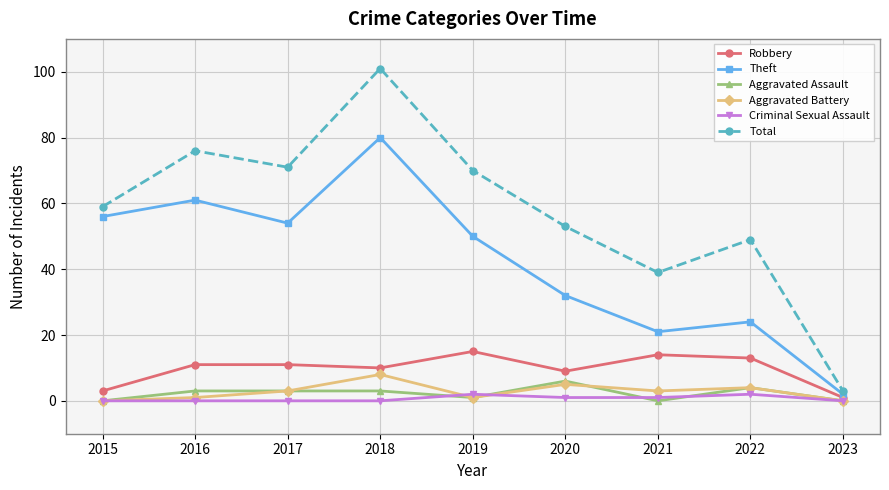

Does the chart have visible grid lines?

Yes